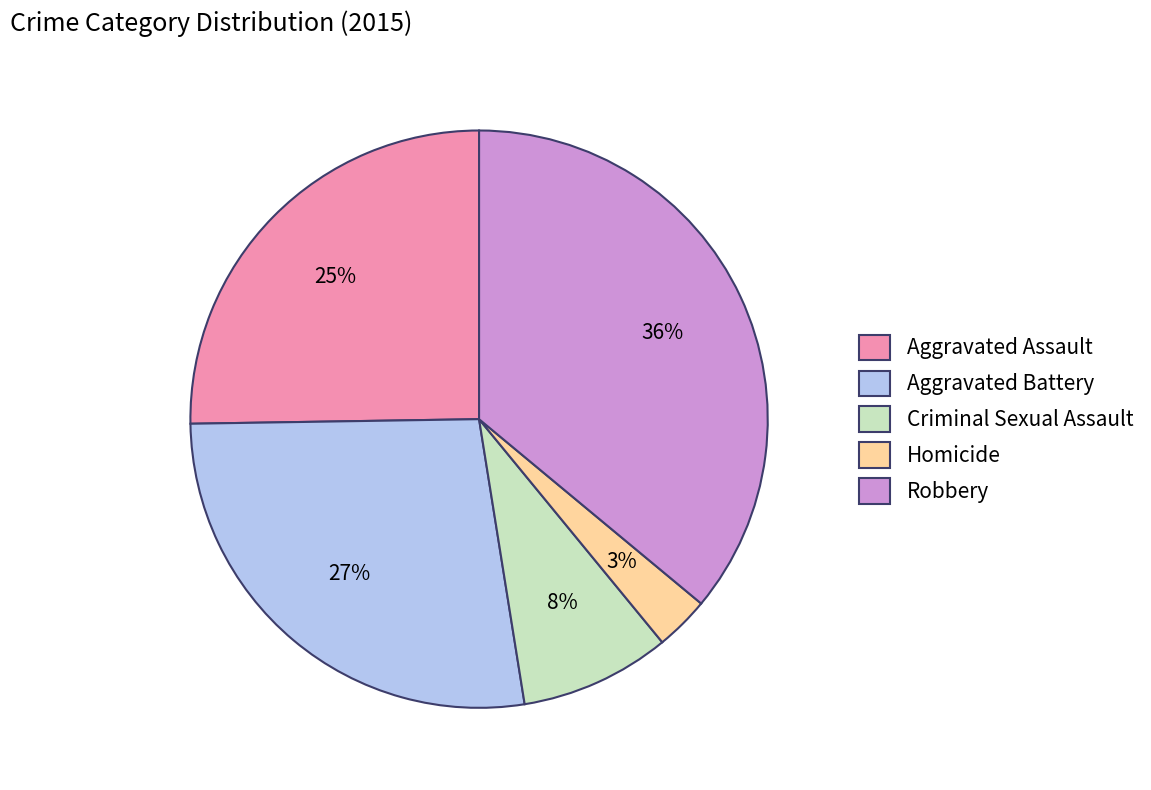

To the nearest percent, what is the difference between the largest and smallest slice percentages?

33%